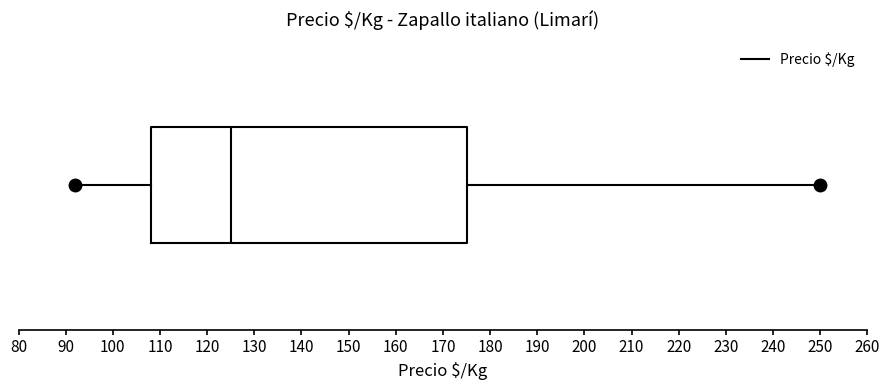

Where is the right edge of the box on the x-axis? The values are not printed on the chart, so give them approximately, as read against the axis.

175